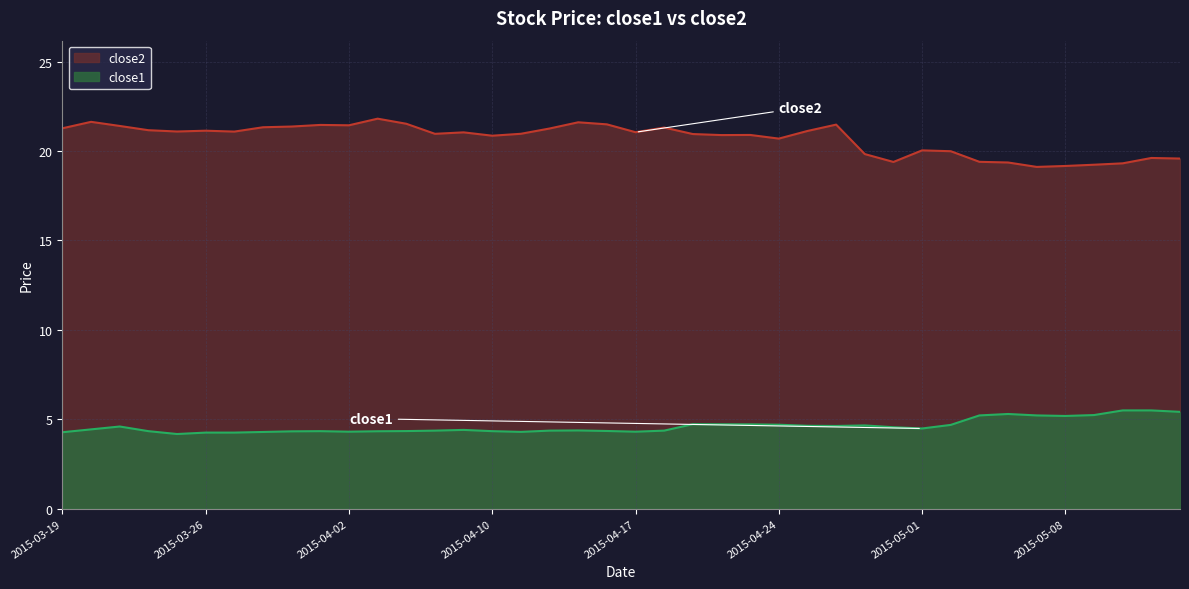

How many close1 values are between 4 and 5?

32